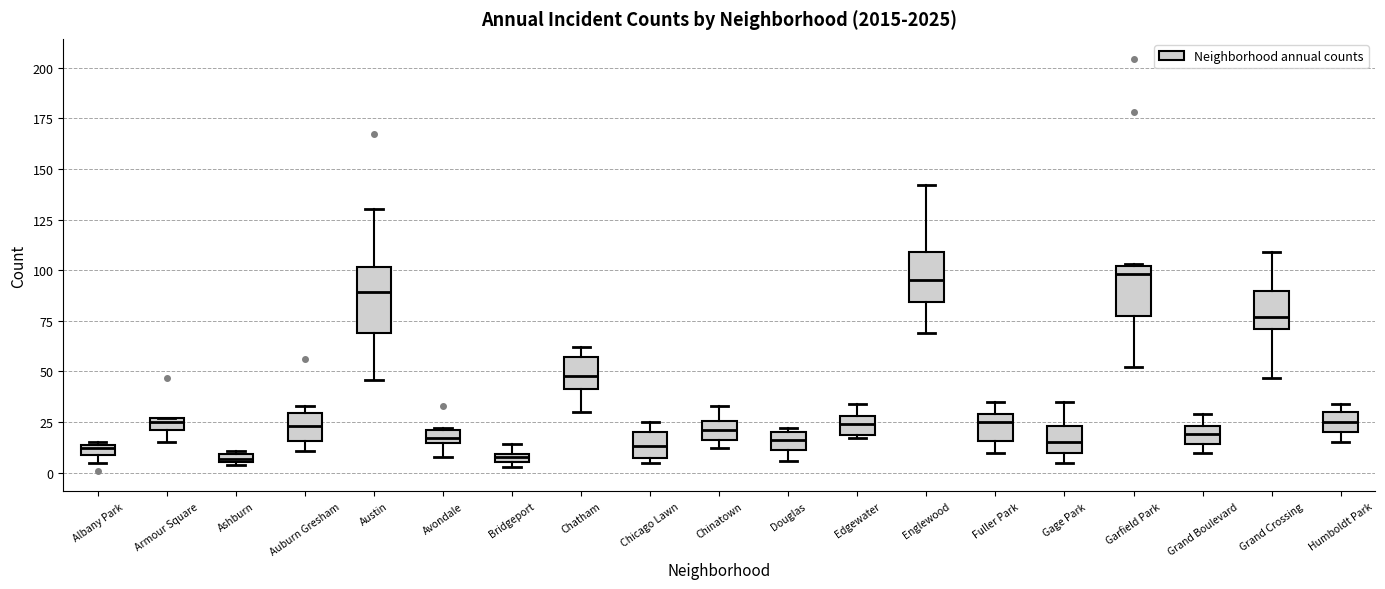

Where is the upper edge of the box for Auburn Gresham on the y-axis? The values are not printed on the chart, so give them approximately, as read against the axis.

30